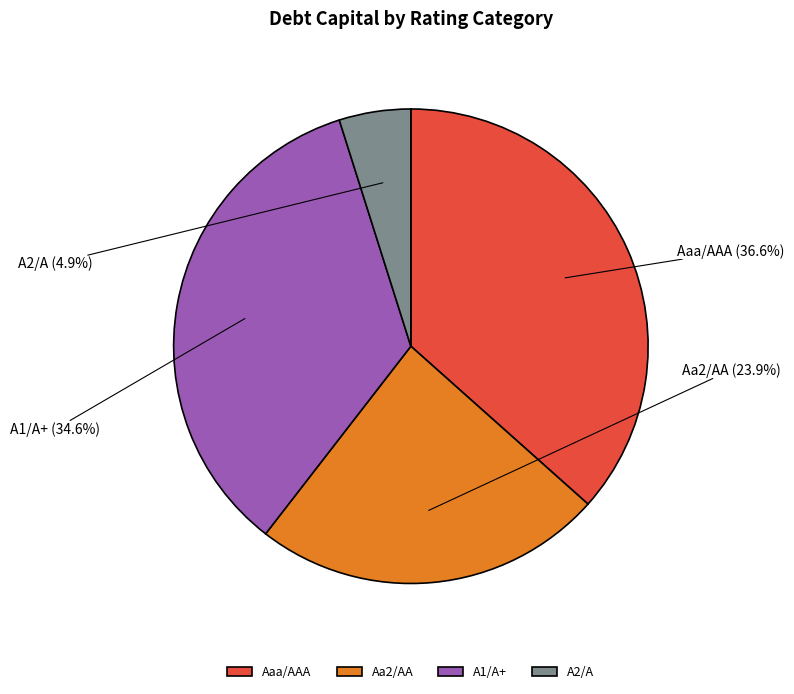

Which category has the smallest portion of the pie?

A2/A